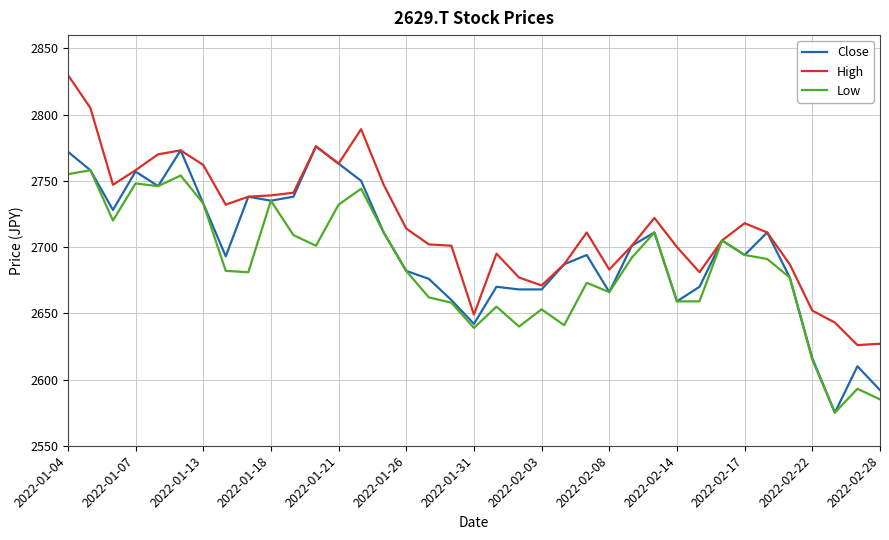

What is the highest value of the Close series?

2776